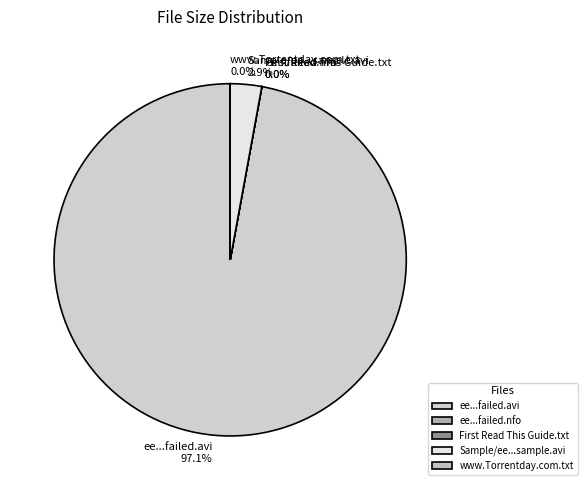

What percentage is NOT represented by ee...failed.avi 97.1%?

2.9%